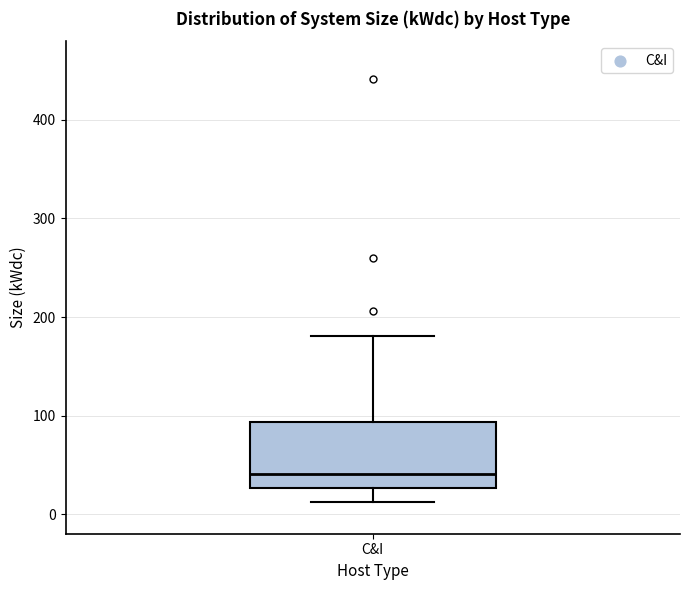

Read this box plot against the y-axis: the position of the median line, the range covered by the box, and the ends of both whiskers. The values are not printed on the chart, so give them approximately, as read against the axis.

median 40, box 30 to 90, whiskers 10 to 180